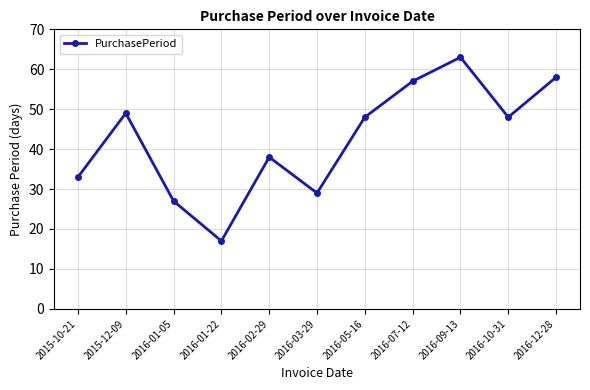

Which has a higher value, 2016-05-16 or 2016-12-28?

2016-12-28